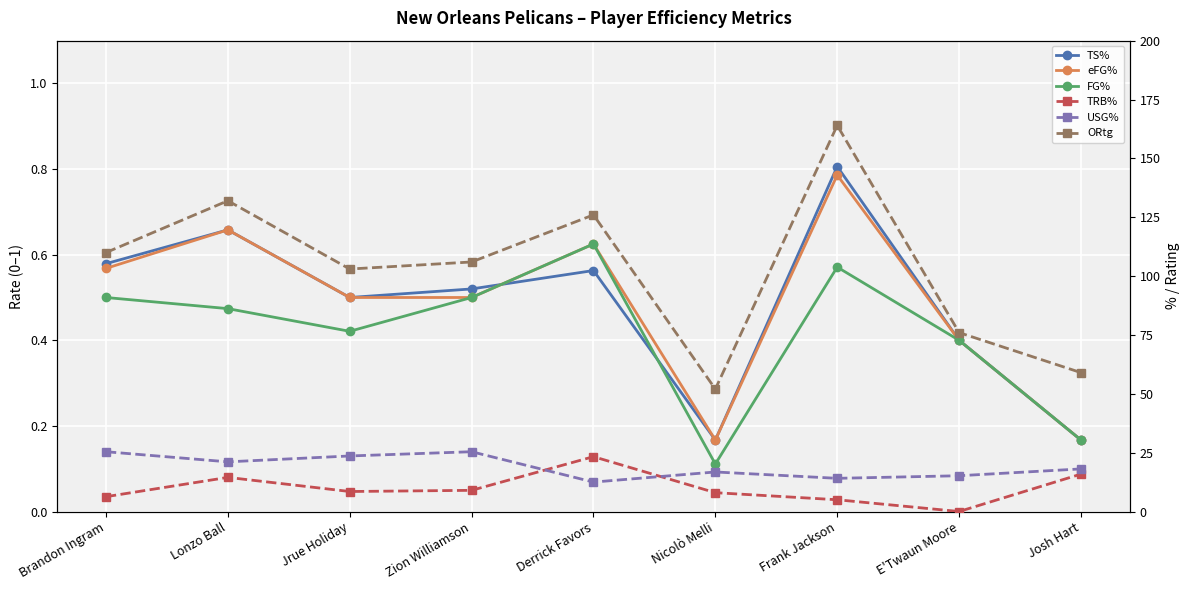

What are all the series names shown in the legend?

TS%, eFG%, FG%, TRB%, USG%, ORtg